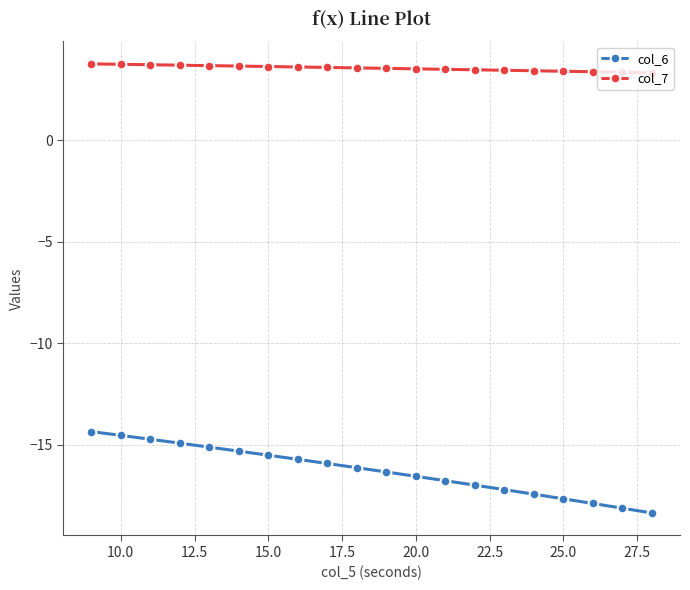

Which series has the largest total across all categories?

col_7